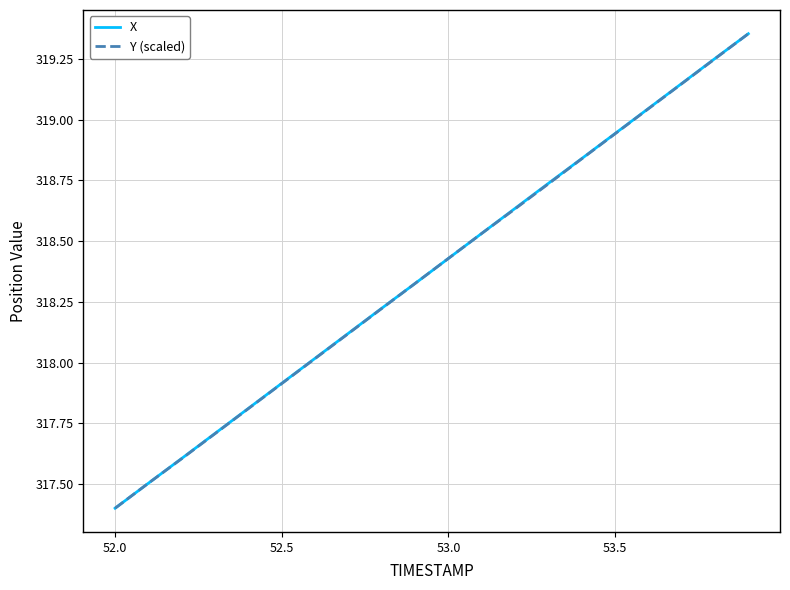

What is the minimum value shown in the chart?

317.4